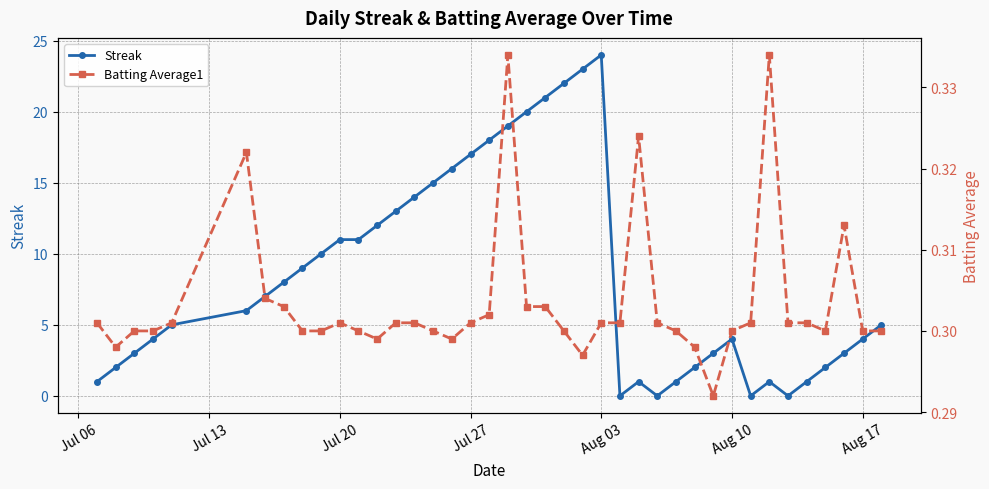

Rank the series by their maximum value, from lowest to highest.

Batting Average1, Streak